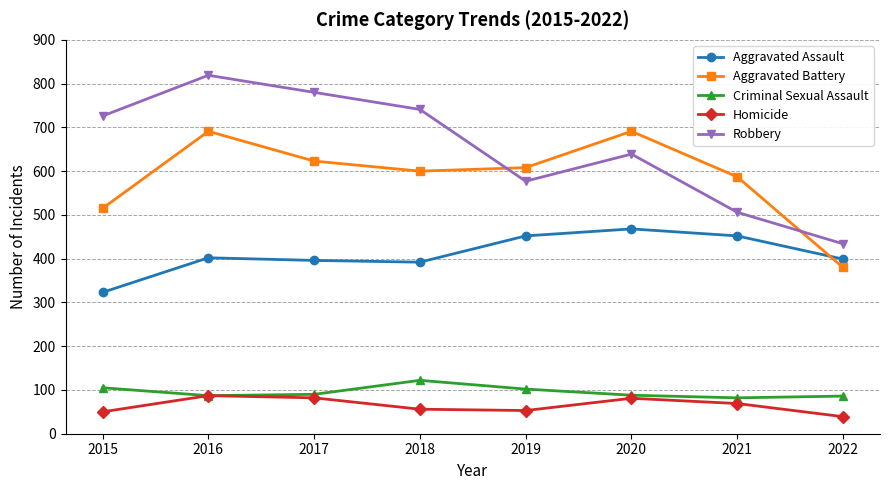

True or false: Aggravated Assault has a value of 396 at 2017.

True